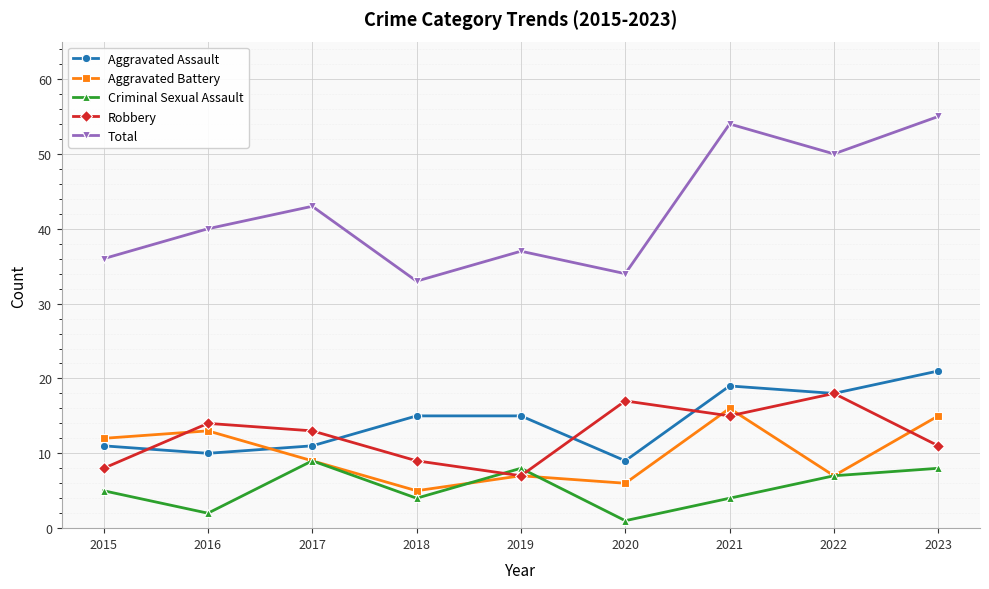

True or false: Robbery and Total intersect in this chart.

False